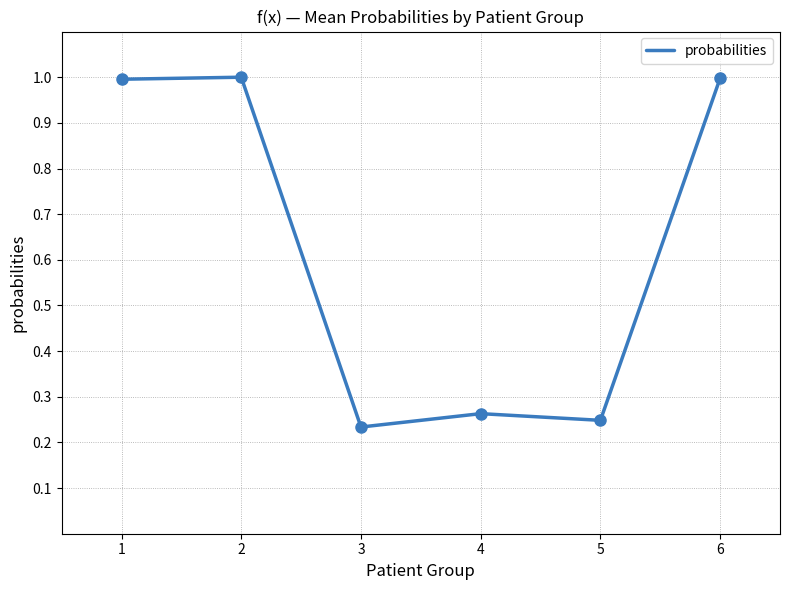

What is the sum of all values?

3.7